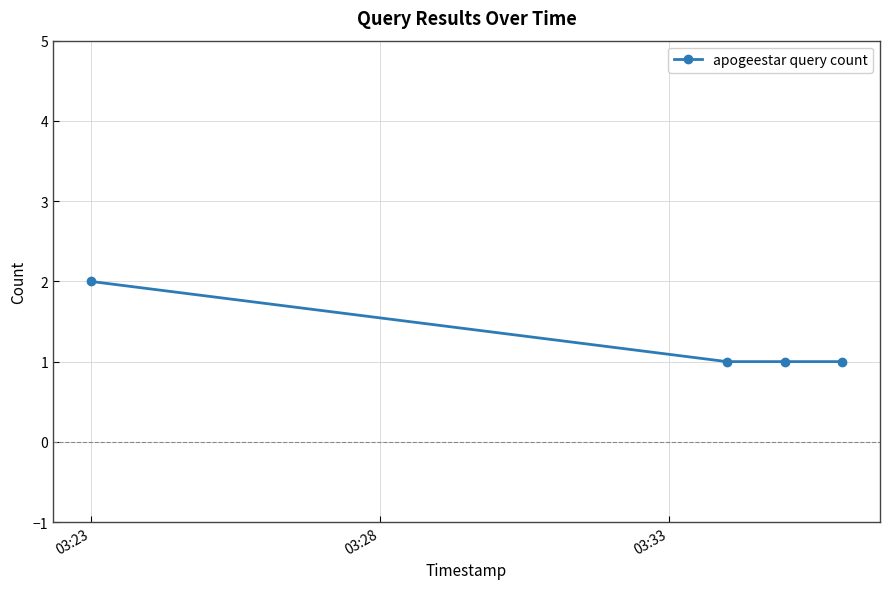

True or false: there are more than 1 points higher than both neighbors.

False